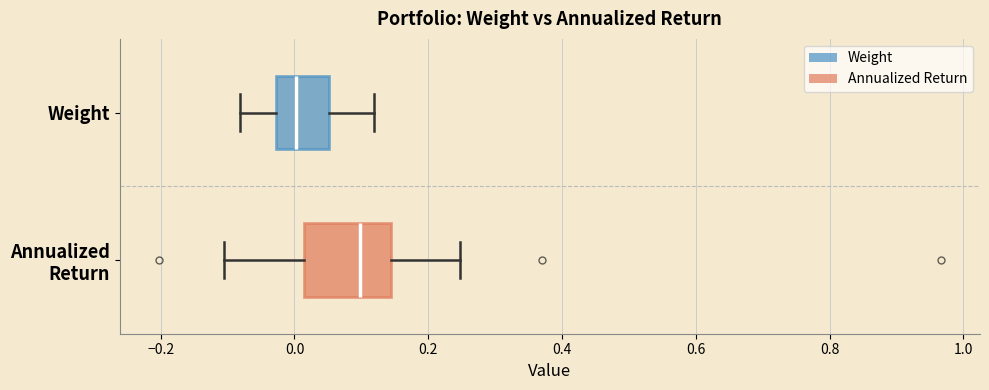

Which box's median line is the furthest to the right?

Annualized Return